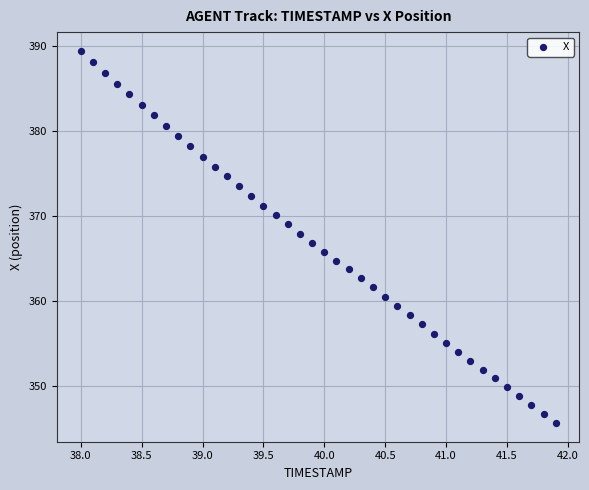

What is the range of Y values (max minus min)?

43.8